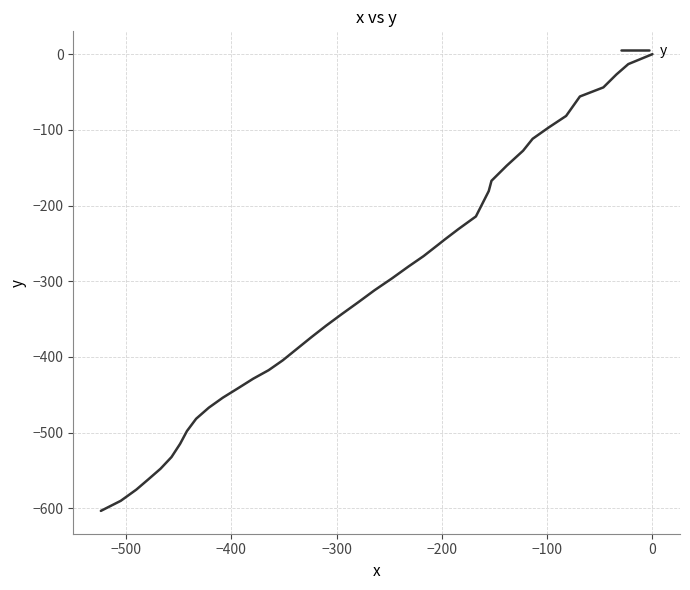

What is the difference between the maximum and minimum values?

603.4